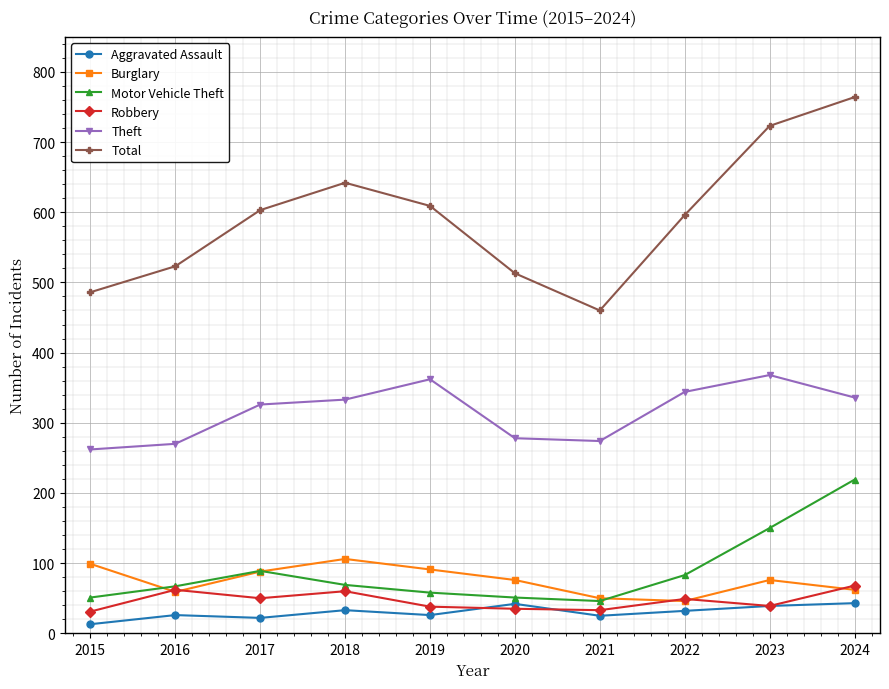

True or false: Motor Vehicle Theft and Theft cross at least once.

False